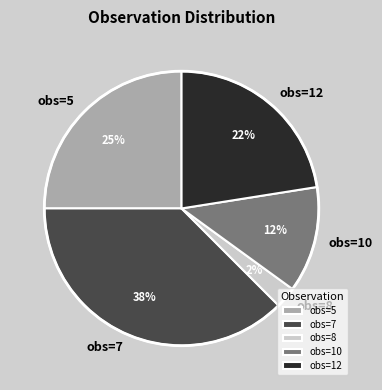

Combined, do obs=10 and obs=8 account for over 50%?

No